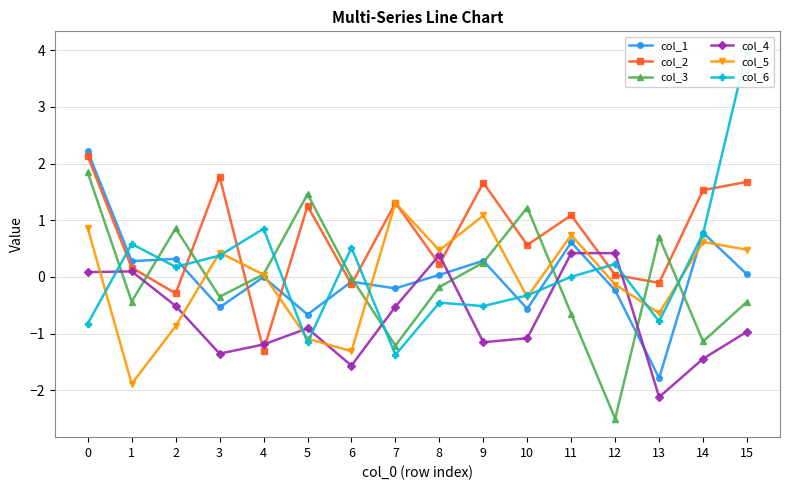

List the series in order of their peak value, lowest first.

col_4, col_5, col_3, col_2, col_1, col_6